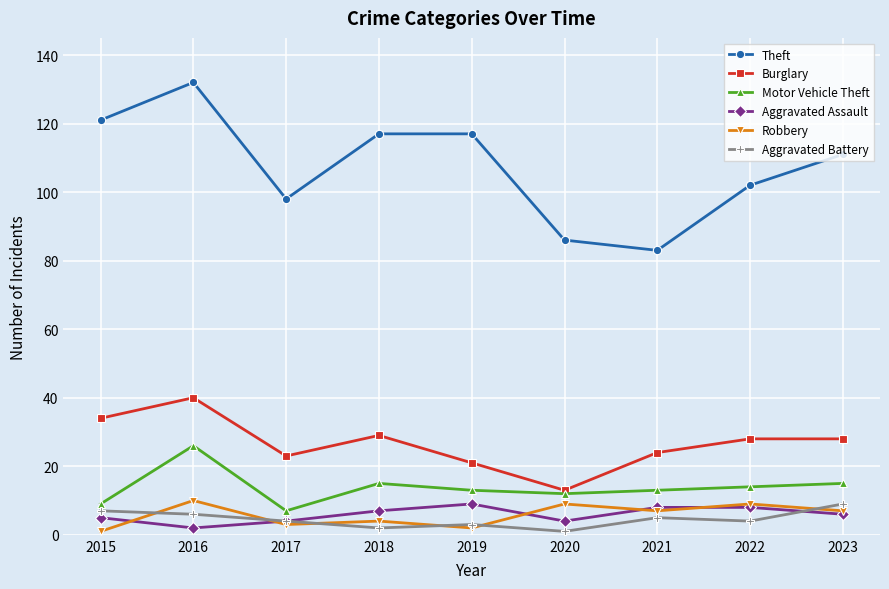

True or false: Aggravated Assault has a value of 8 at 2022.

True